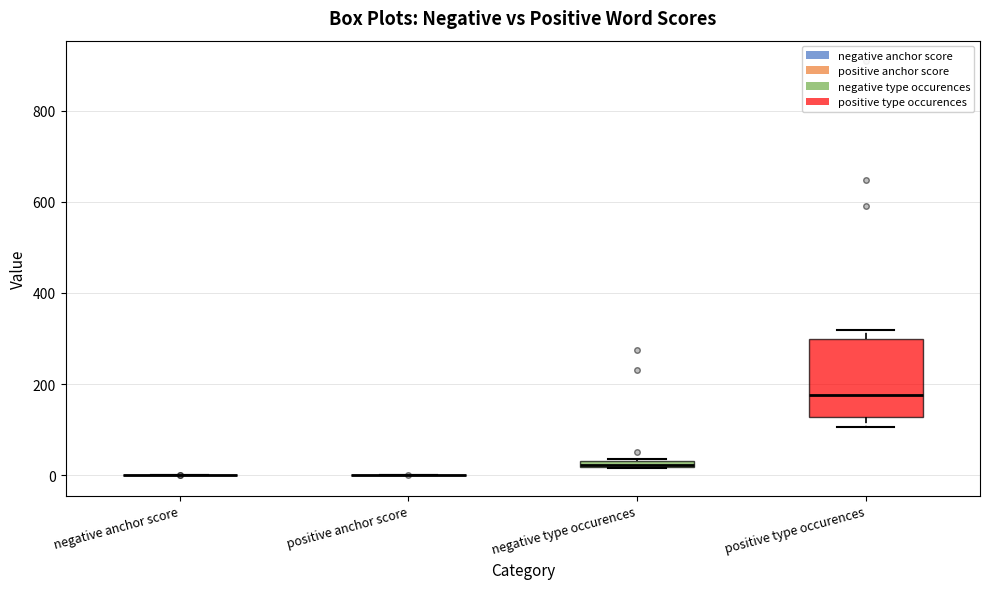

Which box is the tallest, from its lower edge to its upper edge?

positive type occurences